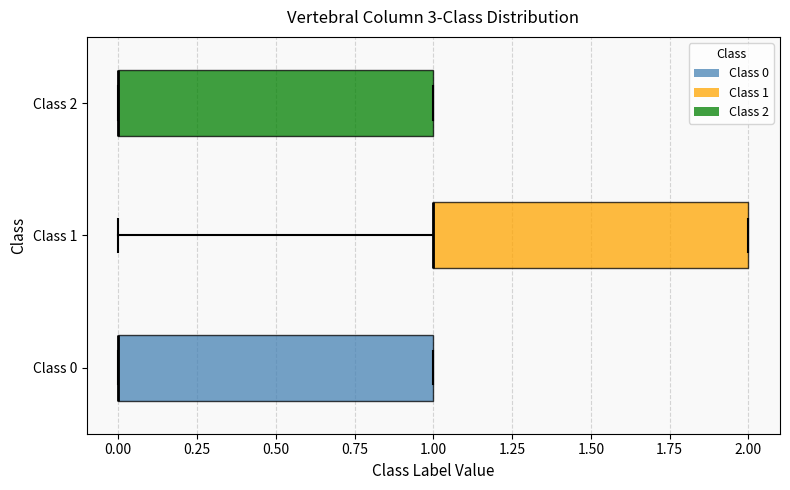

Reading bottom to top, read every box against the x-axis: the position of its median line, the range the box covers, and the ends of its whiskers. The values are not printed on the chart, so give them approximately, as read against the axis.

Class 0: median 0 (drawn on the box's left edge), box 0 to 1, whiskers 0 to 1
Class 1: median 1 (drawn on the box's left edge), box 1 to 2, whiskers 0 to 2
Class 2: median 0 (drawn on the box's left edge), box 0 to 1, whiskers 0 to 1